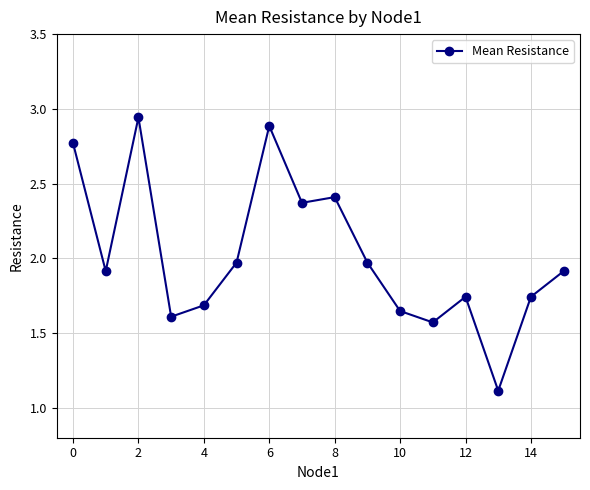

What is the difference between the maximum and minimum values?

1.8